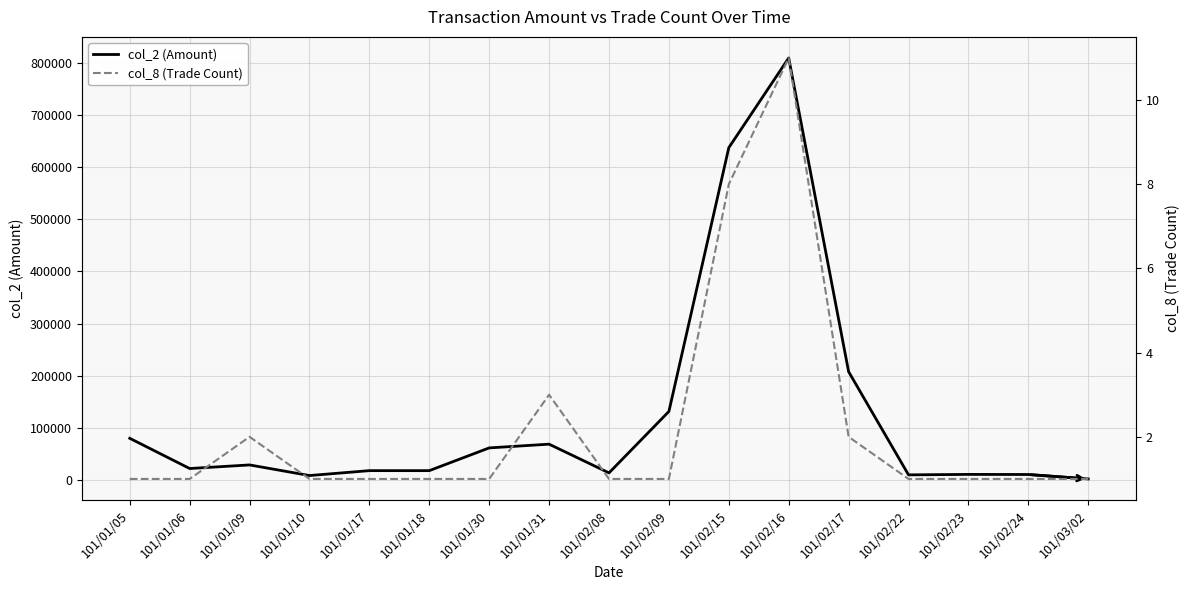

True or false: col_2 (Amount) has a value of 88462 at 101/02/17.

False